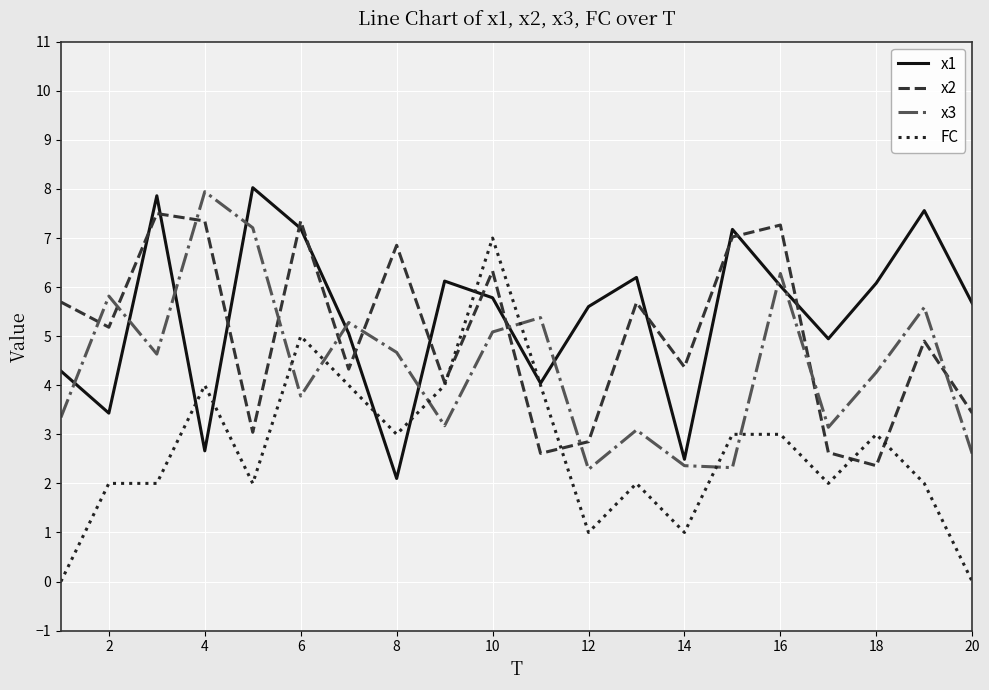

What is the difference between the maximum and minimum values in the FC series?

7.0